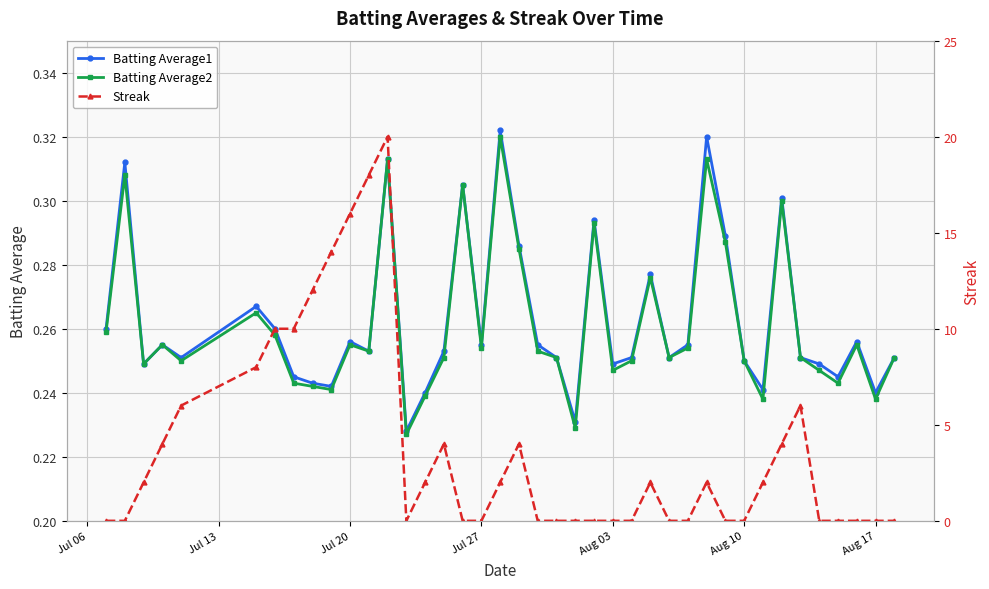

True or false: Batting Average1 has more than 1 points higher than both neighbors.

True